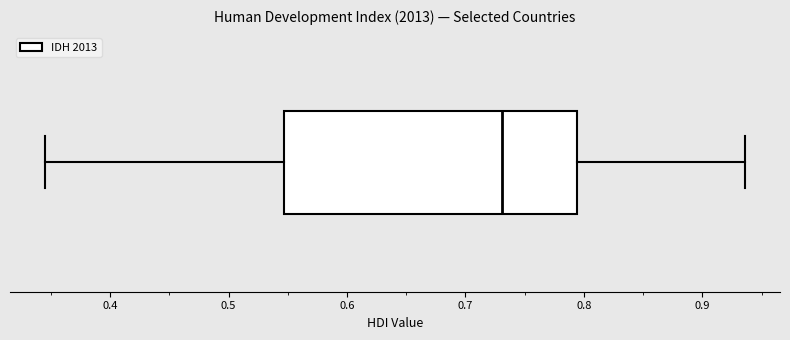

Read this box plot against the x-axis: the position of the median line, the range covered by the box, and the ends of both whiskers. The values are not printed on the chart, so give them approximately, as read against the axis.

median 0.73, box 0.55 to 0.79, whiskers 0.35 to 0.94